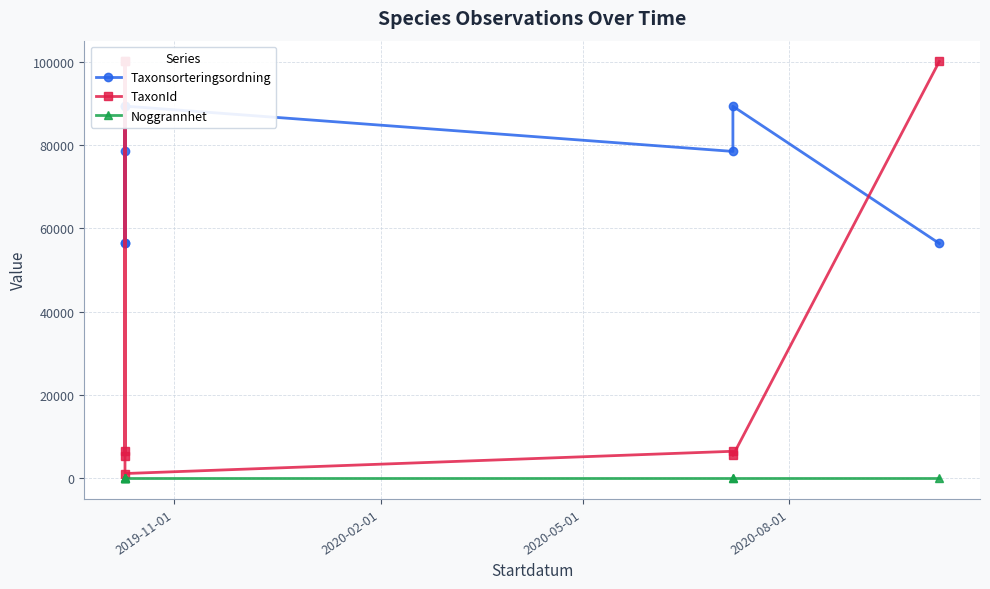

At how many categories does at least one series exceed 3144?

8